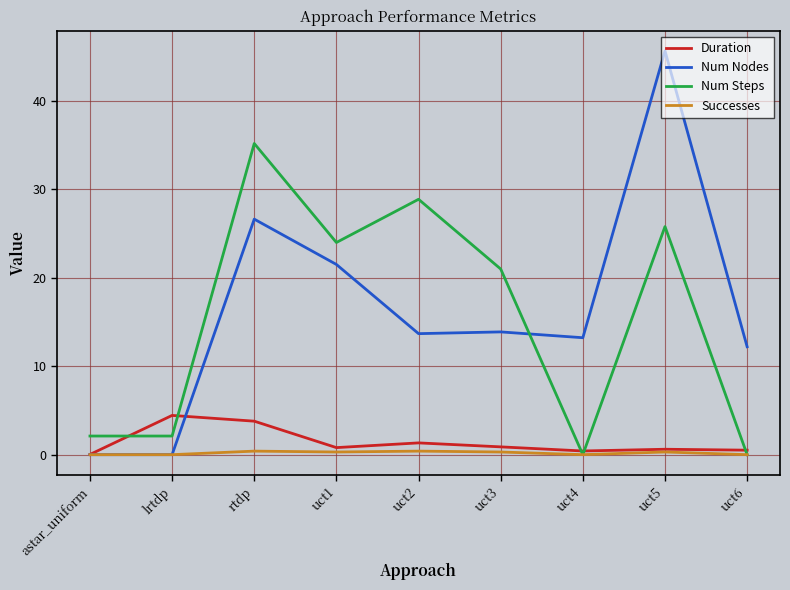

How many times do Num Nodes and Num Steps cross each other?

1